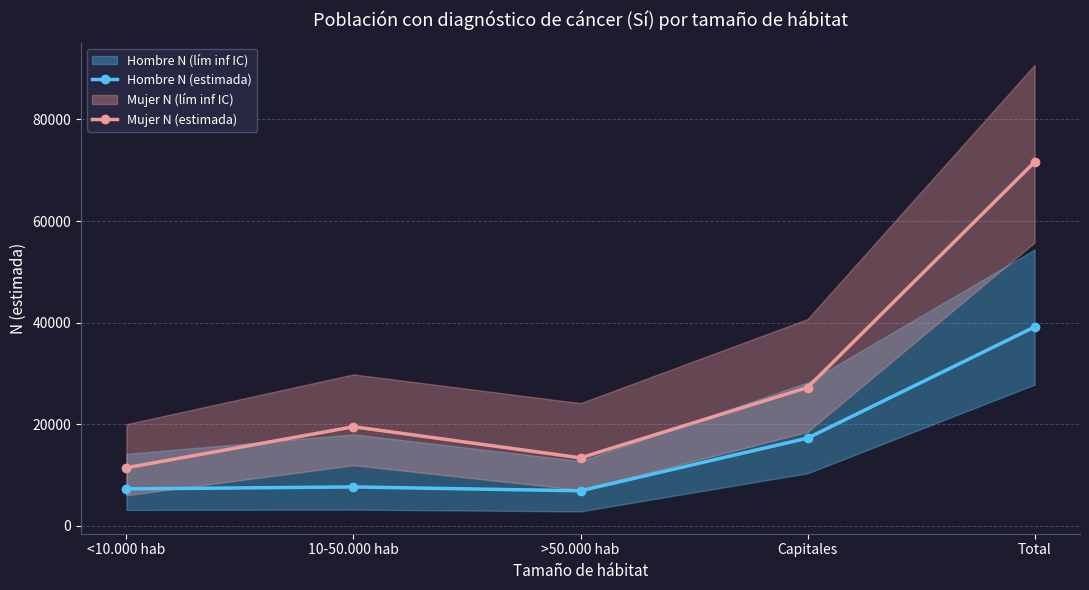

How many data points does each series have?

5